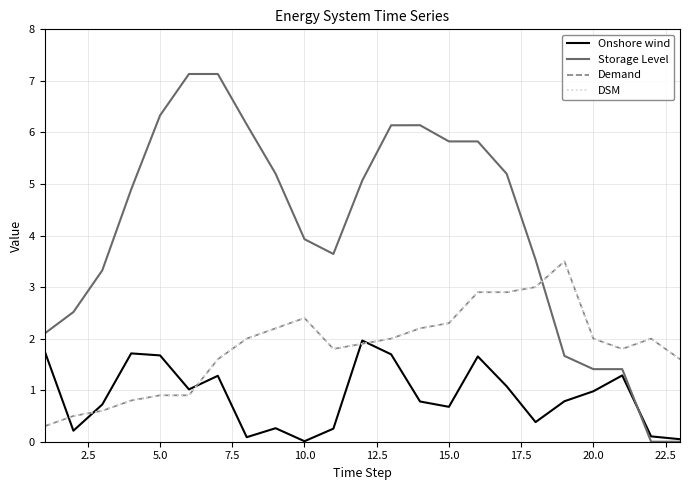

Is this an area chart (filled region under the line)?

No